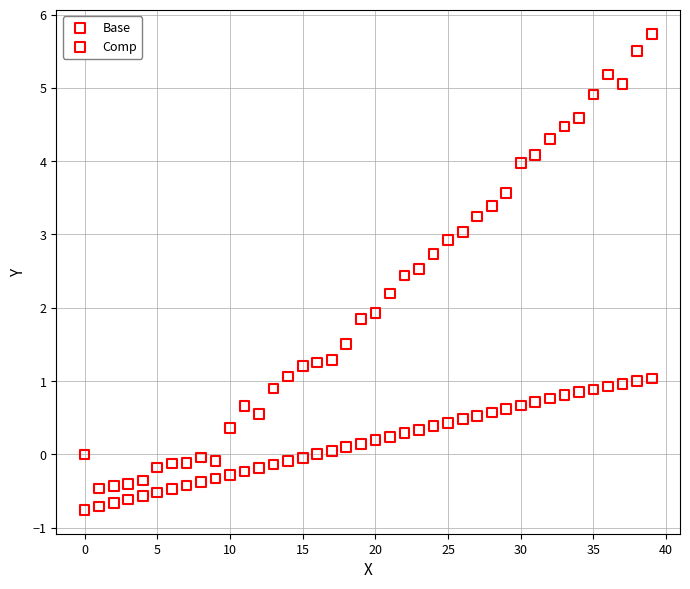

Which series has the widest spread of Y values?

Base